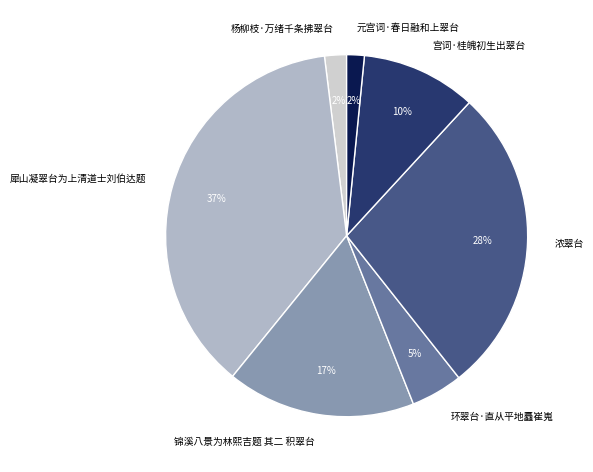

What percentage is the 环翠台·直从平地矗崔嵬 slice, to the nearest percent?

5%